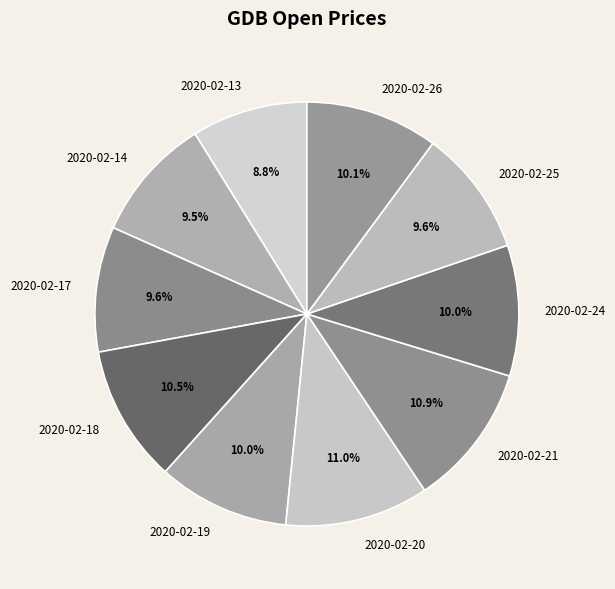

Which has a higher value, 2020-02-17 or 2020-02-21?

2020-02-21